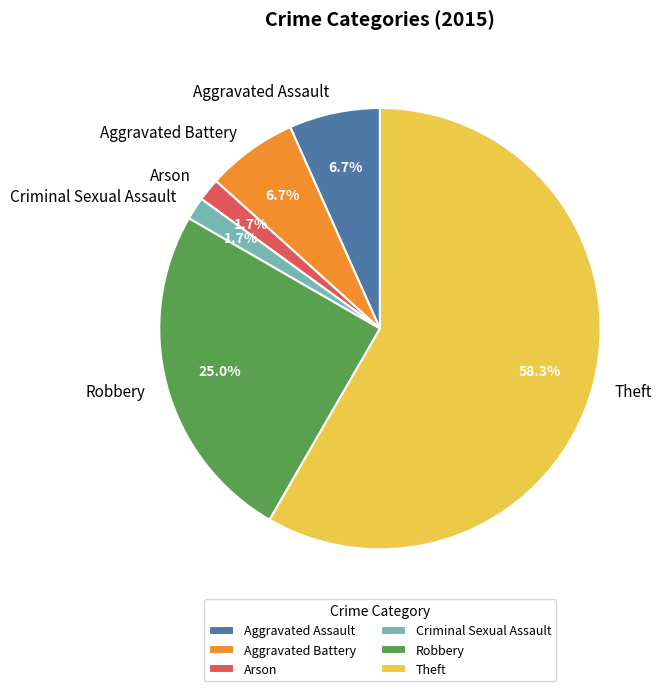

To the nearest percent, what is the difference between the Theft and Arson slice percentages?

57%